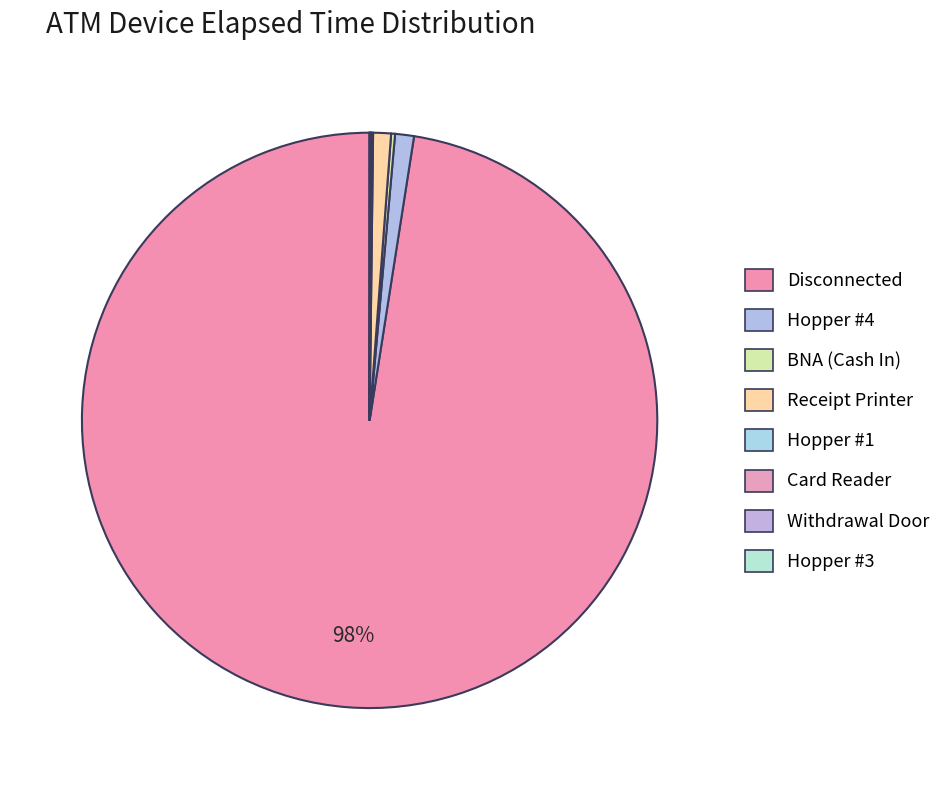

Is it true that Card Reader is 13% of the pie?

False